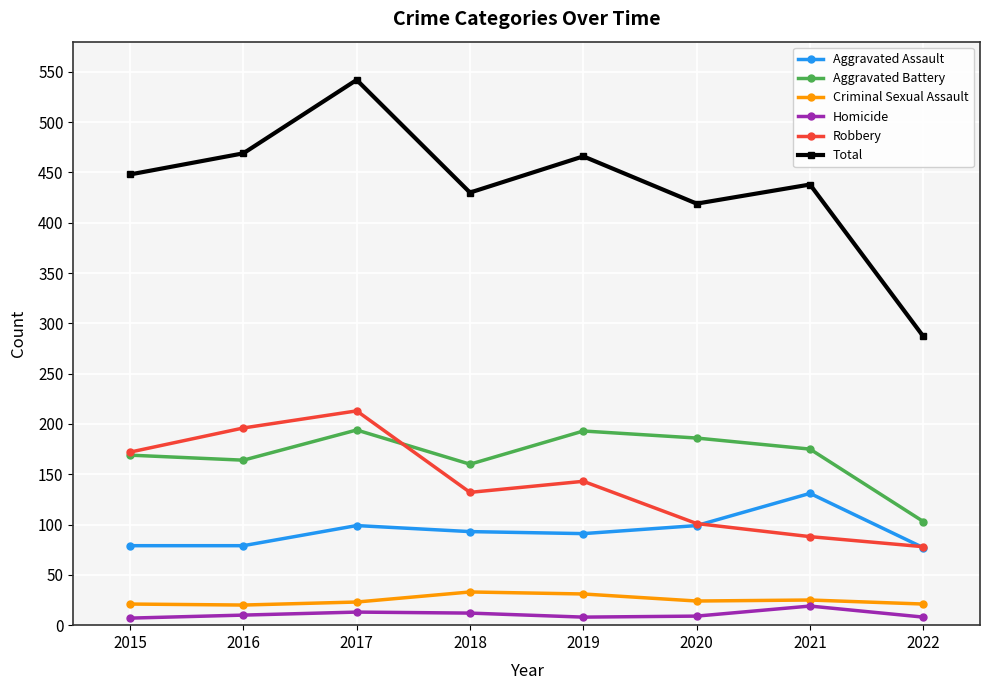

True or false: Criminal Sexual Assault and Aggravated Assault intersect in this chart.

False